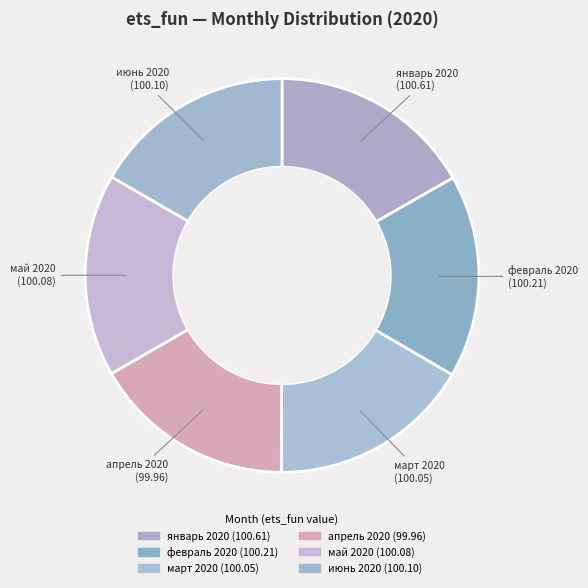

Is it true that март 2020 is 17% of the pie?

True